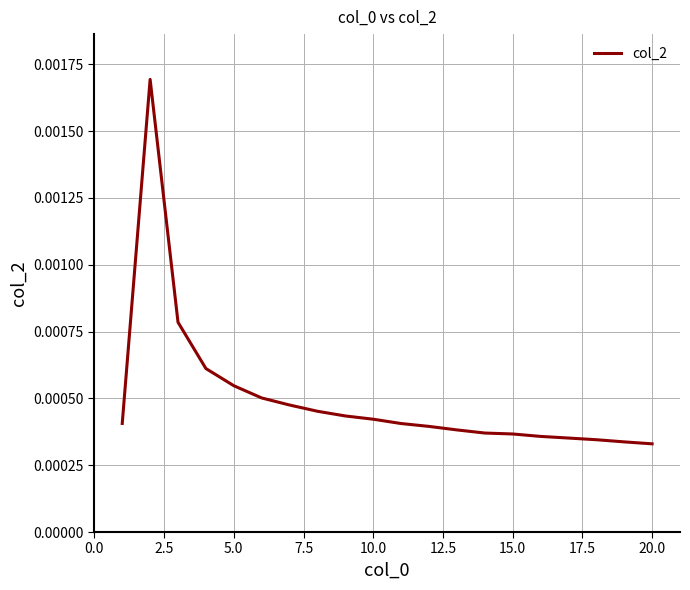

Does the chart display data point markers on the line(s)?

No